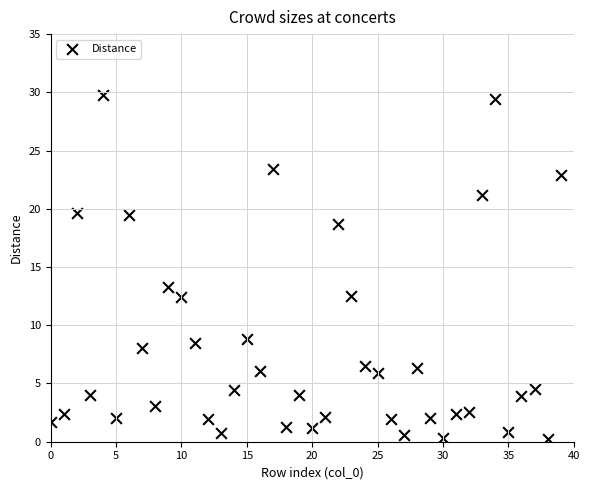

What is the range of Y values (max minus min)?

29.6